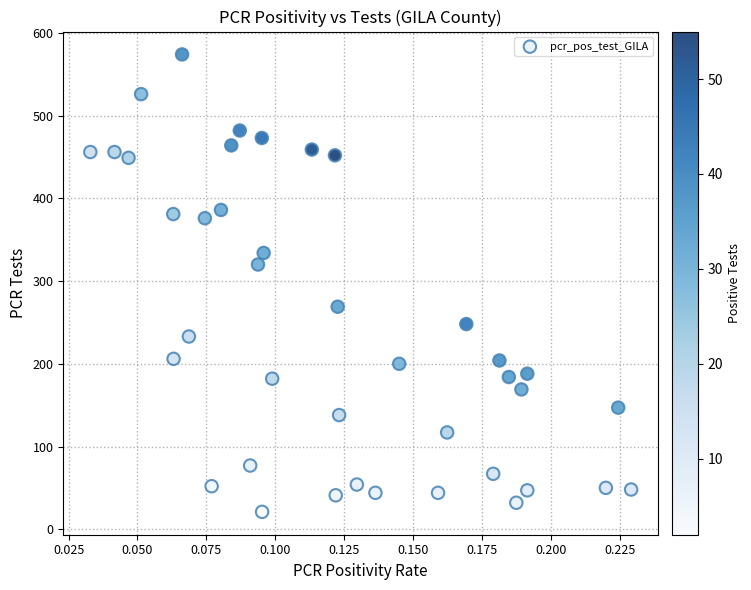

What is the range of Y values (max minus min)?

553